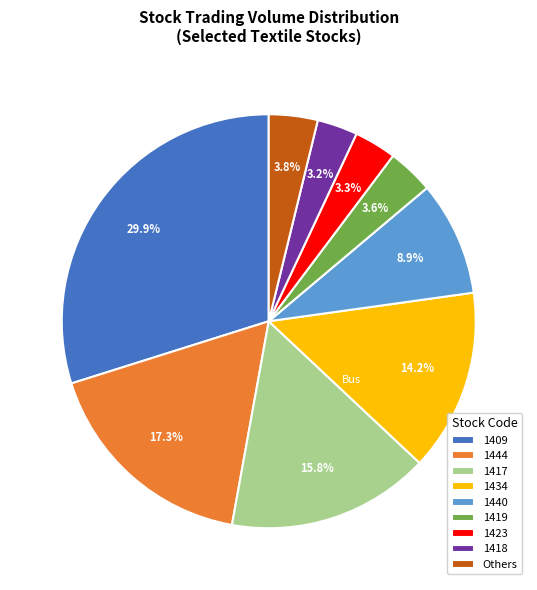

Approximately how many times larger is the value at 1440 compared to 1409?

0.3